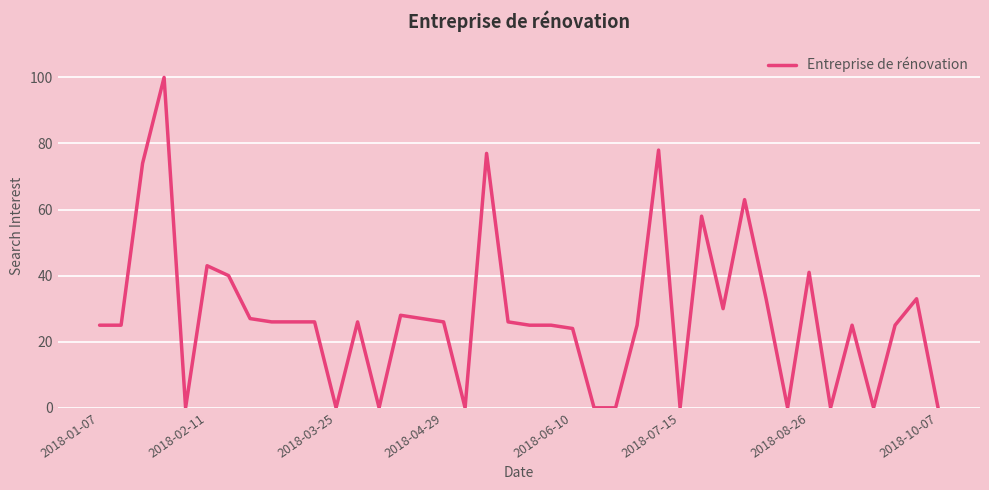

Does the chart have visible grid lines?

Yes